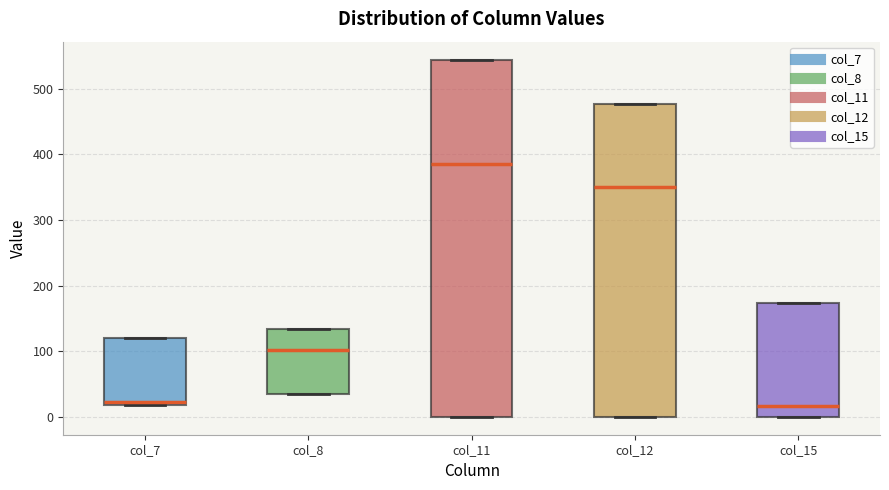

Reading left to right, read every box against the y-axis: the position of its median line, the range the box covers, and the ends of its whiskers. The values are not printed on the chart, so give them approximately, as read against the axis.

col_7: median 20 (just above the box's lower edge), box 20 to 120, whiskers 20 to 120
col_8: median 100, box 40 to 130, whiskers 40 to 130
col_11: median 380, box 0 to 540, whiskers 0 to 540
col_12: median 350, box 0 to 480, whiskers 0 to 480
col_15: median 20, box 0 to 170, whiskers 0 to 170